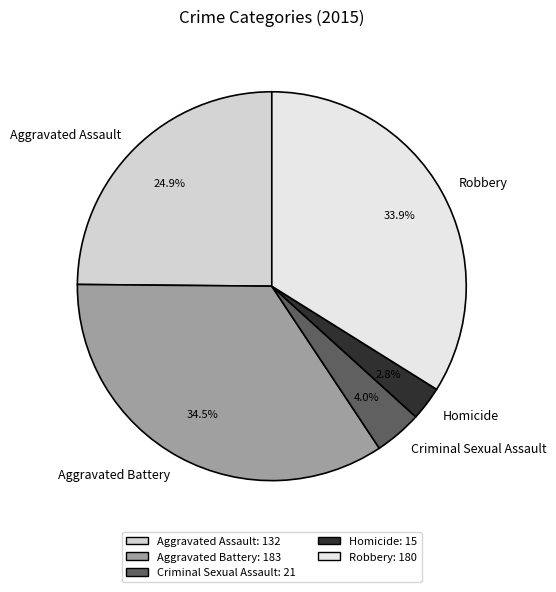

To the nearest percent, what percentage of the pie is Homicide?

3%